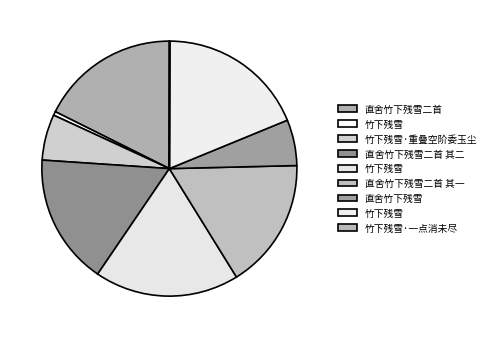

Is there any slice that represents more than half of the pie?

No